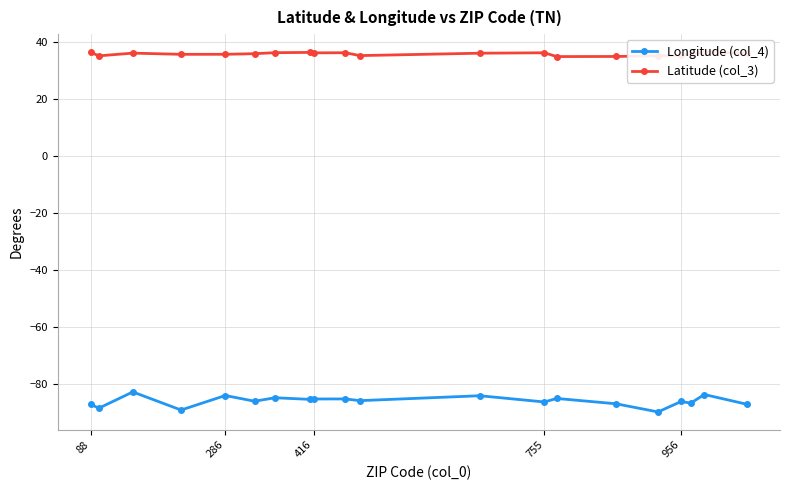

True or false: Latitude (col_3) and Longitude (col_4) intersect in this chart.

False